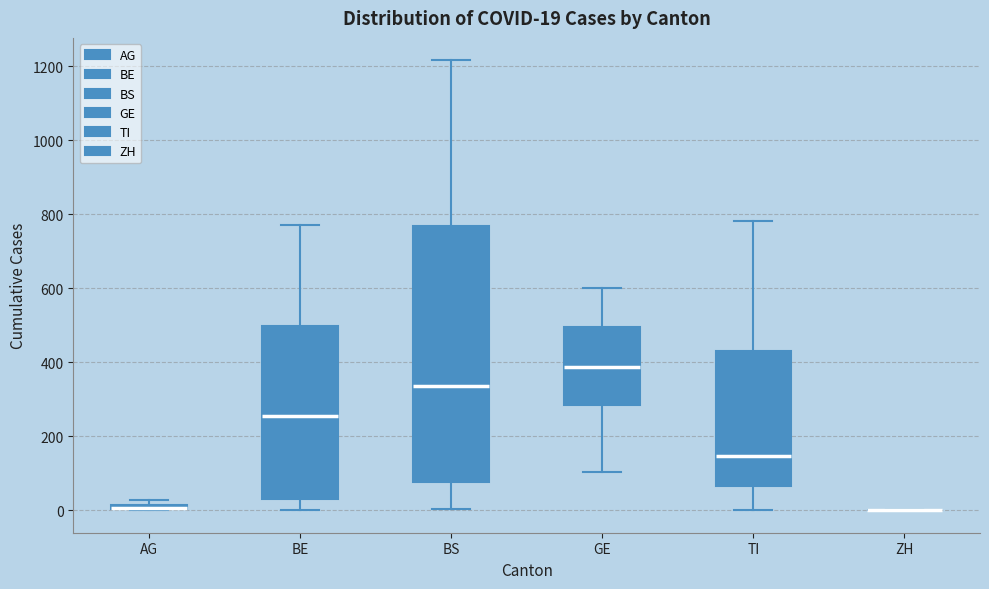

Which box is the tallest, from its lower edge to its upper edge?

BS